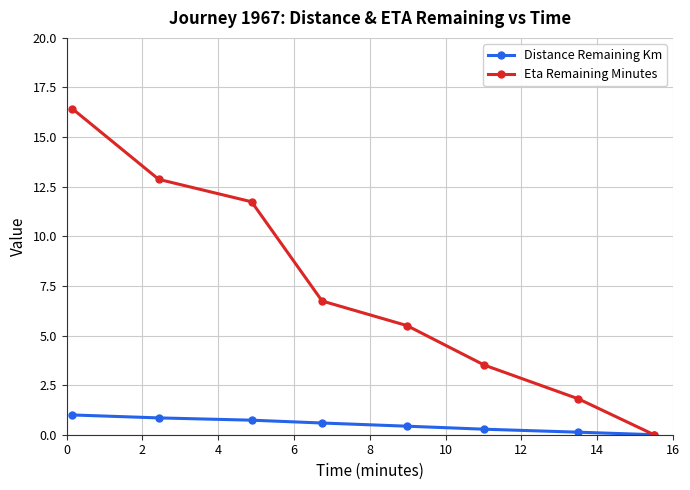

At how many categories does at least one series exceed 9?

3